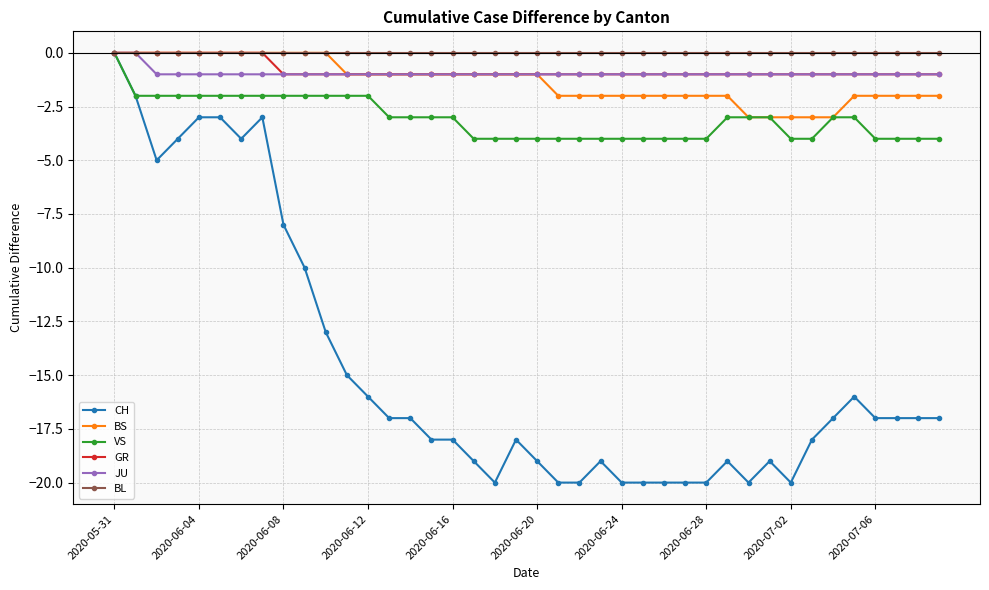

What is the value of the JU point at the 27th from the left?

-1